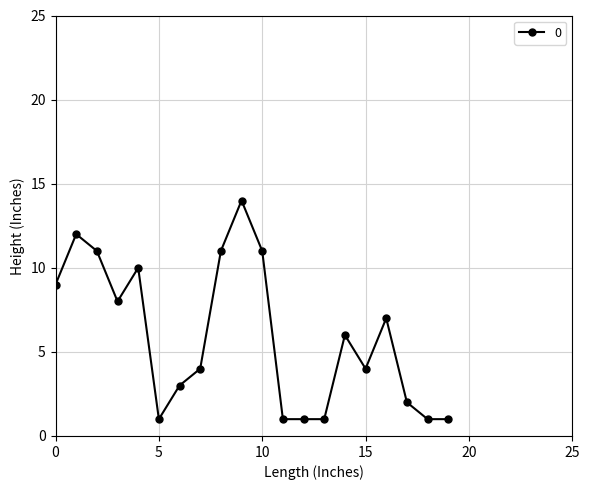

Does the chart display data point markers on the line(s)?

Yes